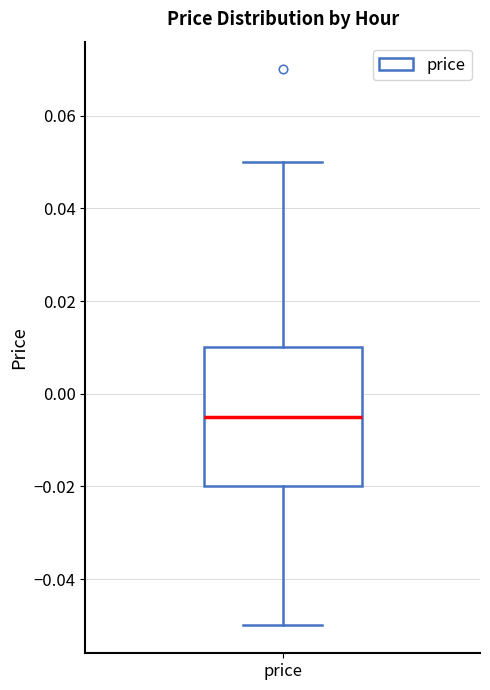

Where does the median line of the box for price sit on the y-axis? The values are not printed on the chart, so give them approximately, as read against the axis.

-0.004